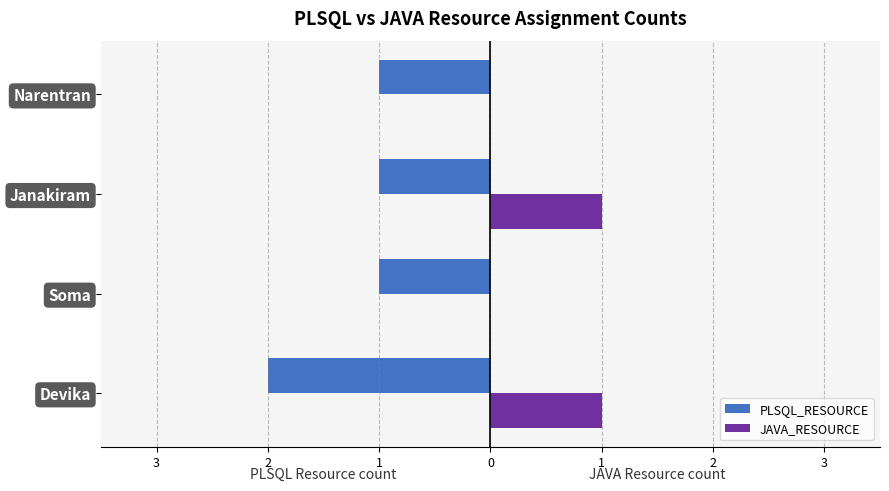

What are all the series names shown in the legend?

PLSQL_RESOURCE, JAVA_RESOURCE